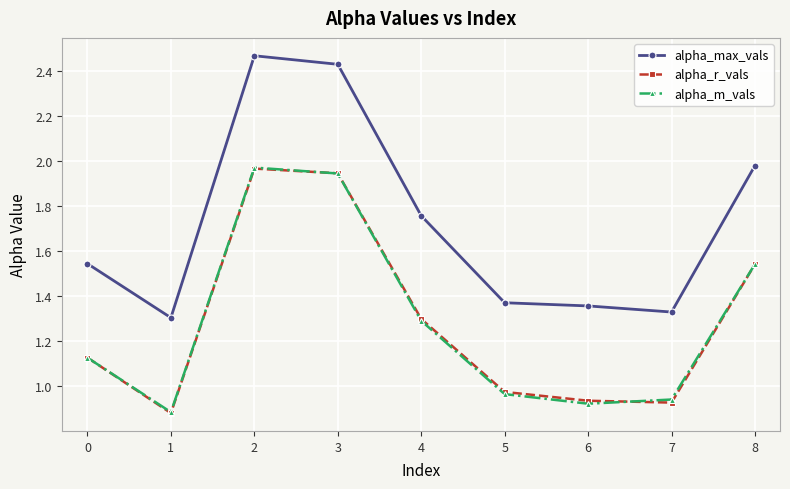

How many series are shown in this chart?

3